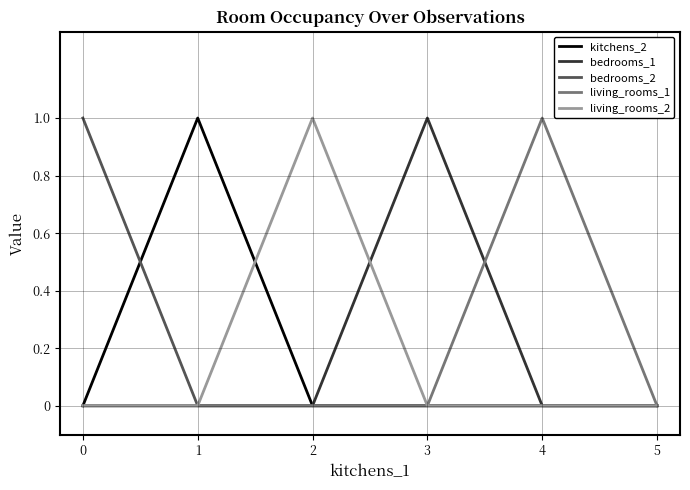

True or false: bedrooms_2 has a value of -1 at 1.

False